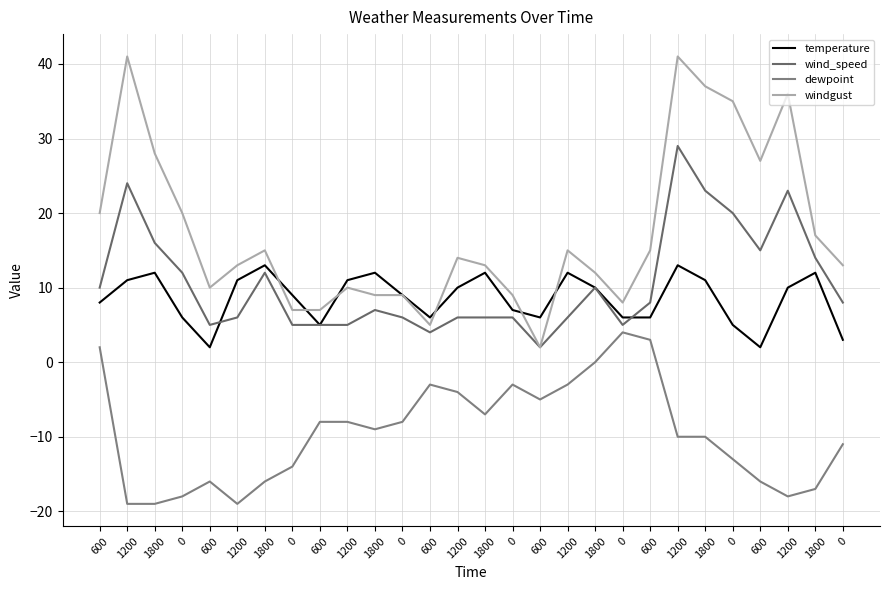

What is the difference between the dewpoint values at 1800 and 0?

21